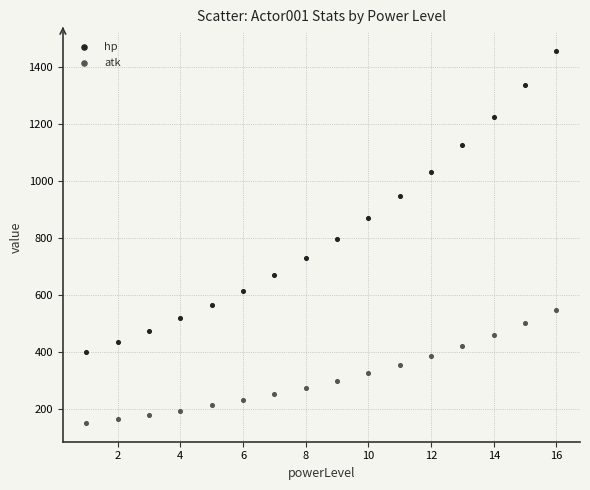

What are all the series names shown in the legend?

hp, atk